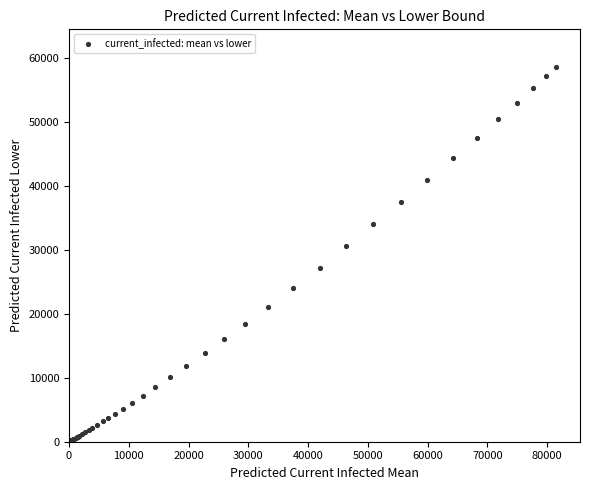

What Y value in the scatter plot is closest to 29348?

30542